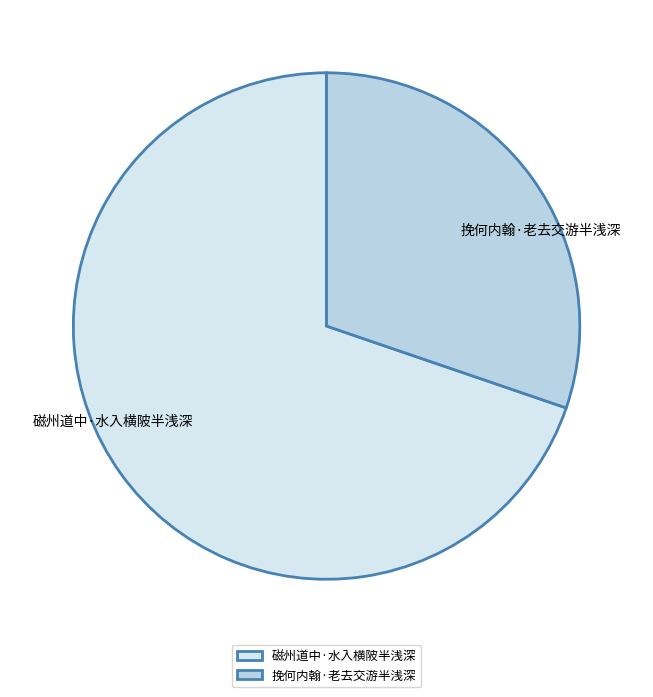

Which slice is the smallest?

挽何内翰·老去交游半浅深